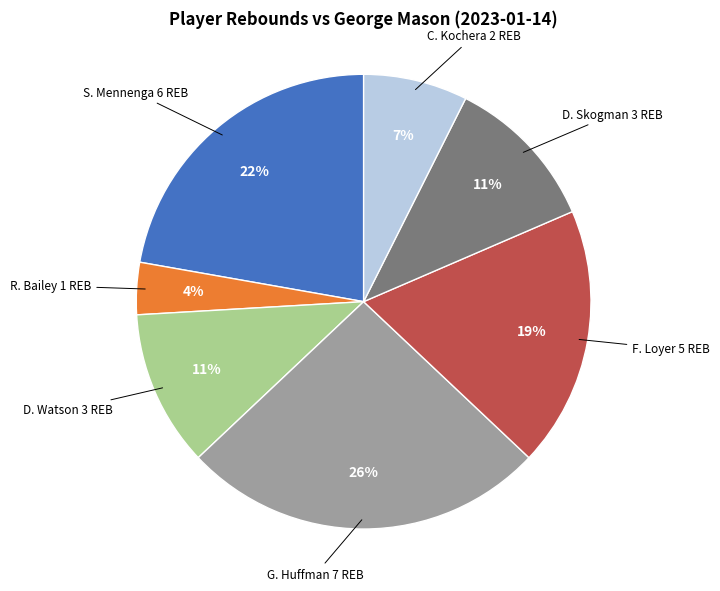

Does any single category account for the majority?

No